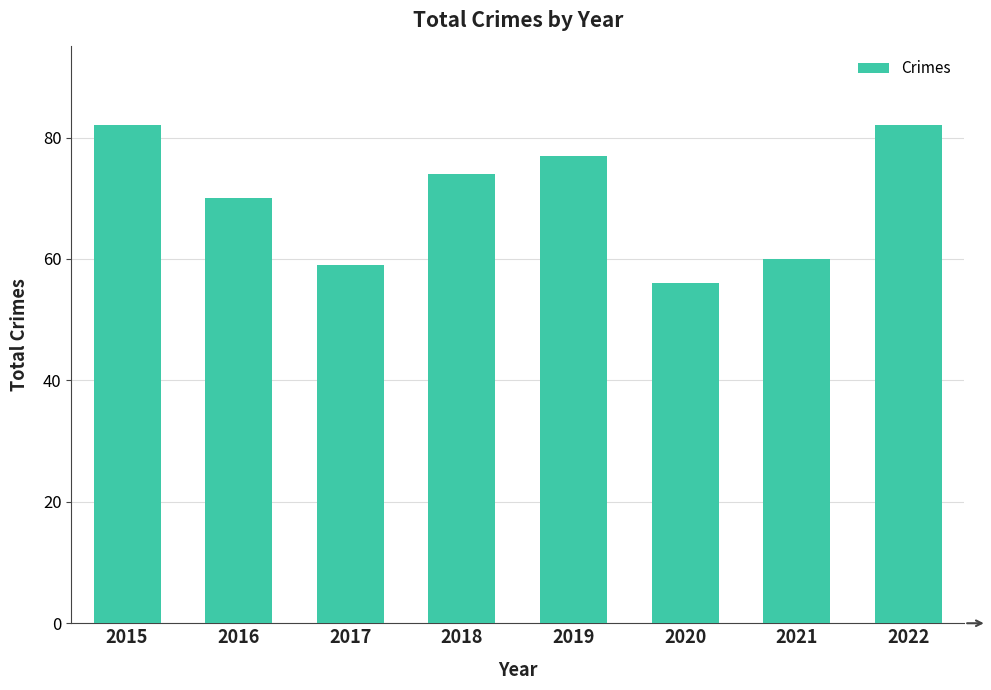

What is the change in value from 2017 to 2021?

+1